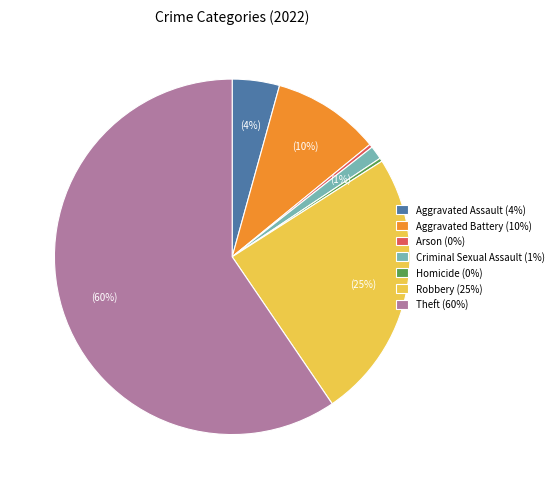

To the nearest percent, what percentage of the pie is Robbery?

25%